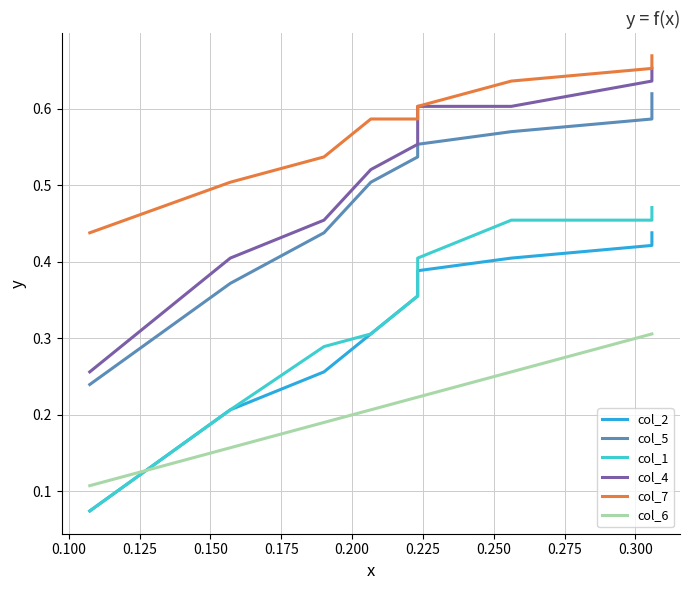

Which has a higher value, 0.225 or 0.100?

0.225